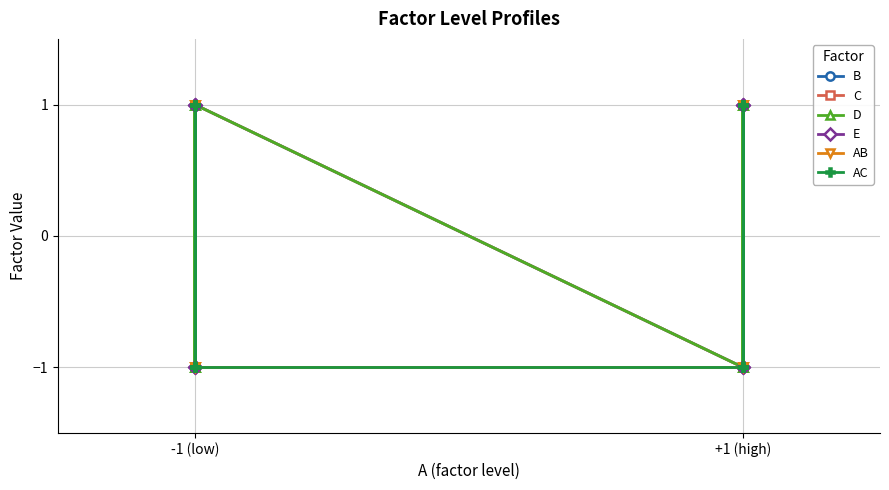

How many negative values does the C series have?

8